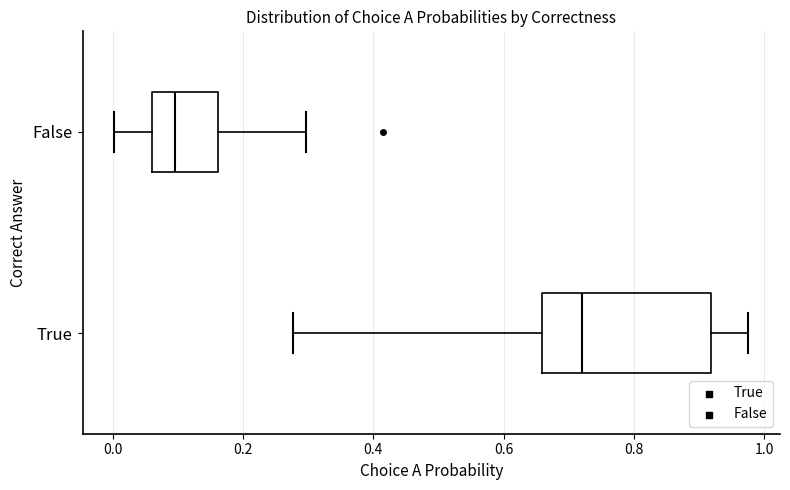

Which box has the furthest to the left median line?

False